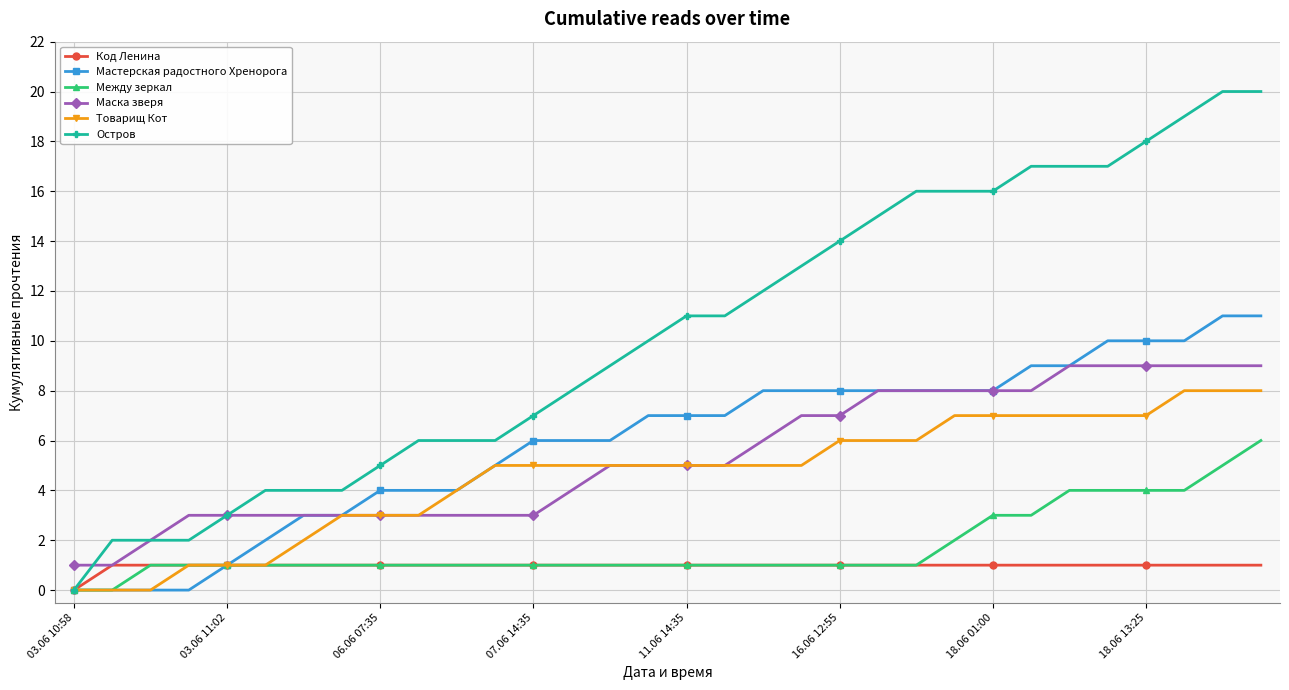

Rank the series by their maximum value, from lowest to highest.

Код Ленина, Между зеркал, Товарищ Кот, Маска зверя, Мастерская радостного Хренорога, Остров